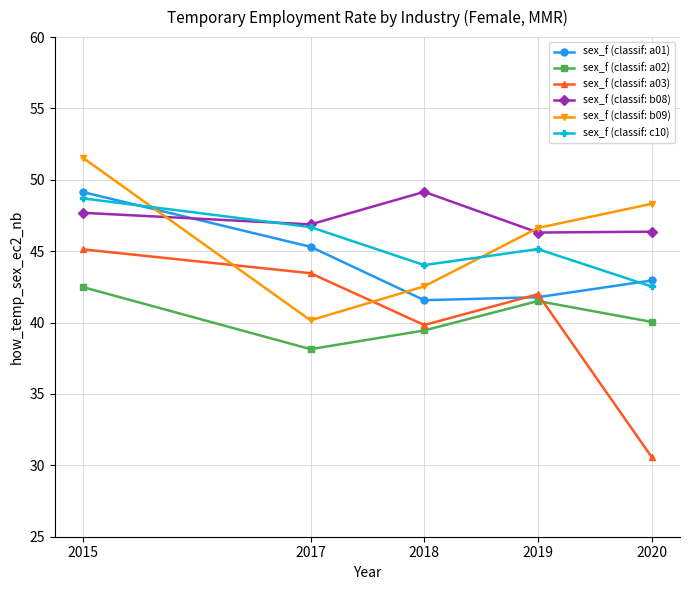

List the labels in order of sex_f (classif: a03) value, smallest first.

2020, 2018, 2019, 2017, 2015